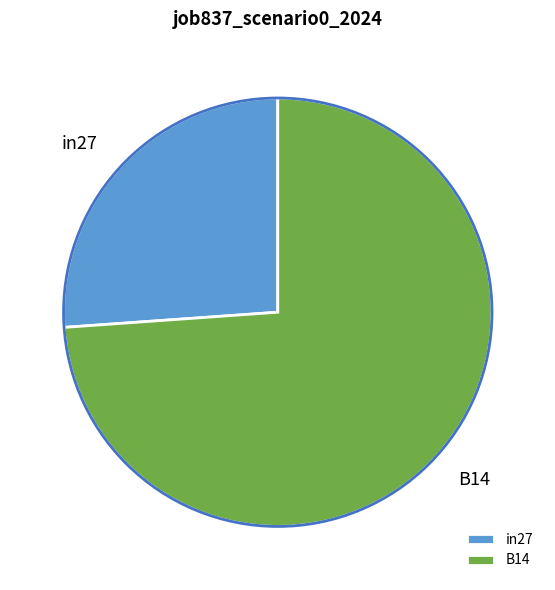

What is the smallest slice in the pie chart?

in27